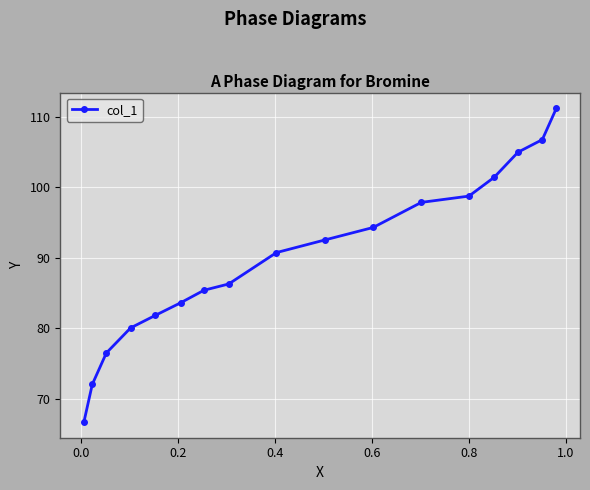

What is the difference between the maximum and minimum values?

44.5